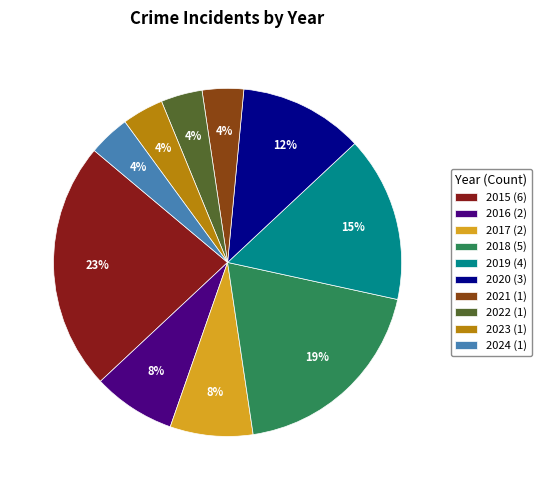

Approximately how many times larger is the value at 2023 (1) compared to 2017 (2)?

0.5